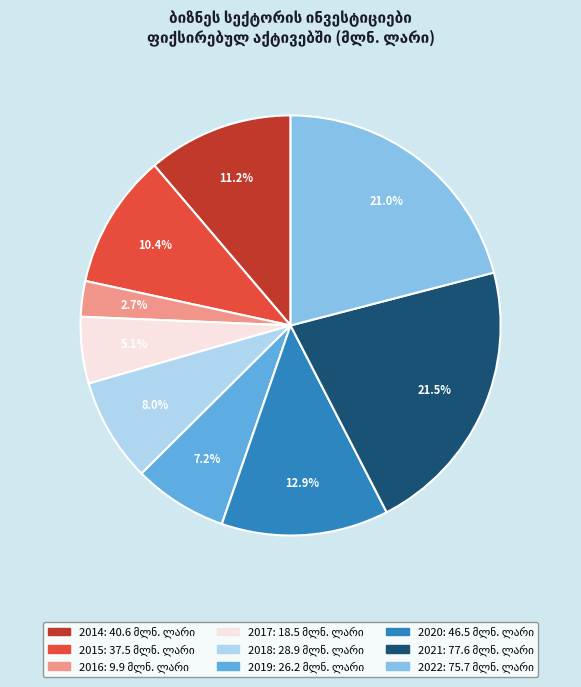

Which category has the biggest portion of the pie?

2021